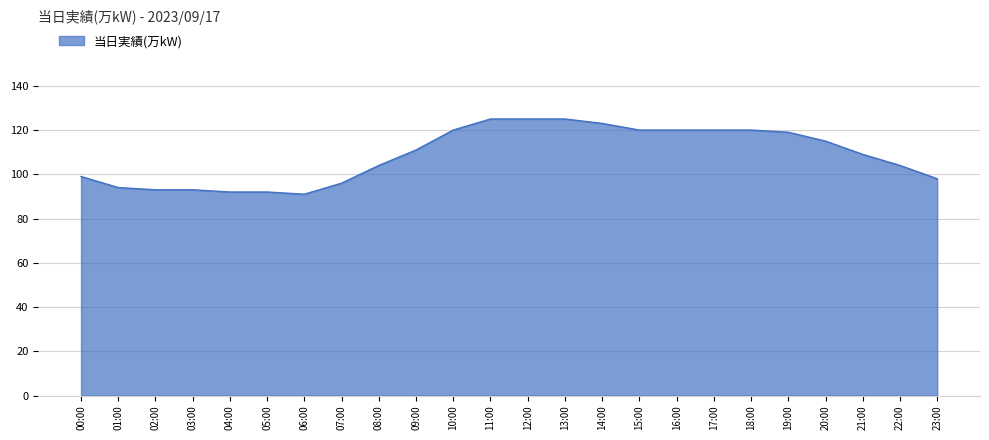

What is the smallest value displayed?

91